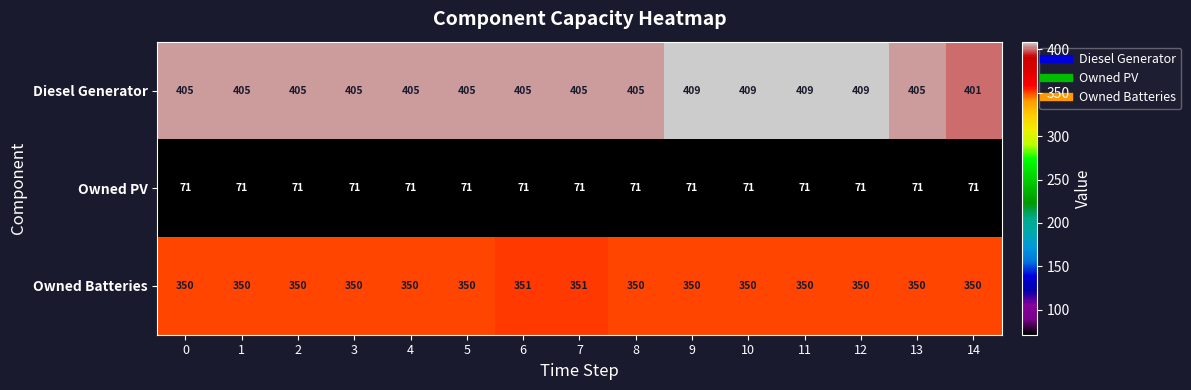

Read the Diesel Generator value at 13.

405